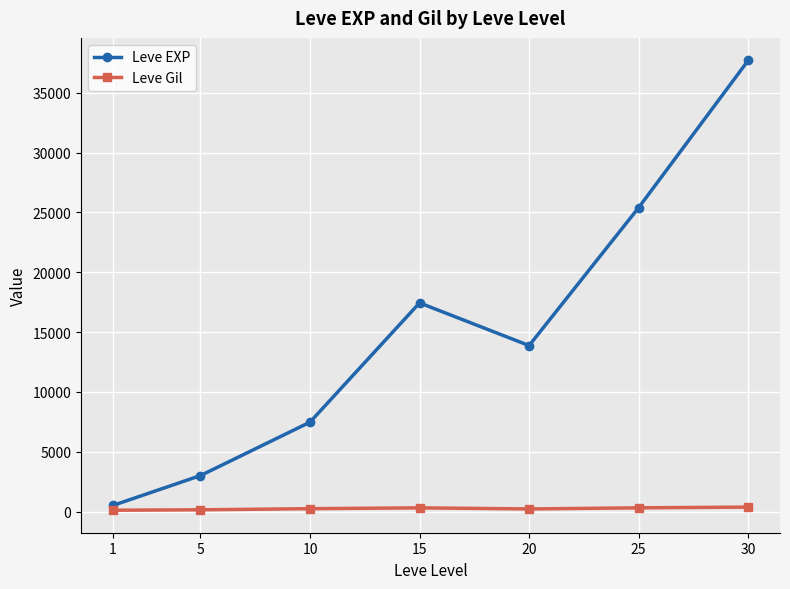

Rank the series by their maximum value, from lowest to highest.

Leve Gil, Leve EXP